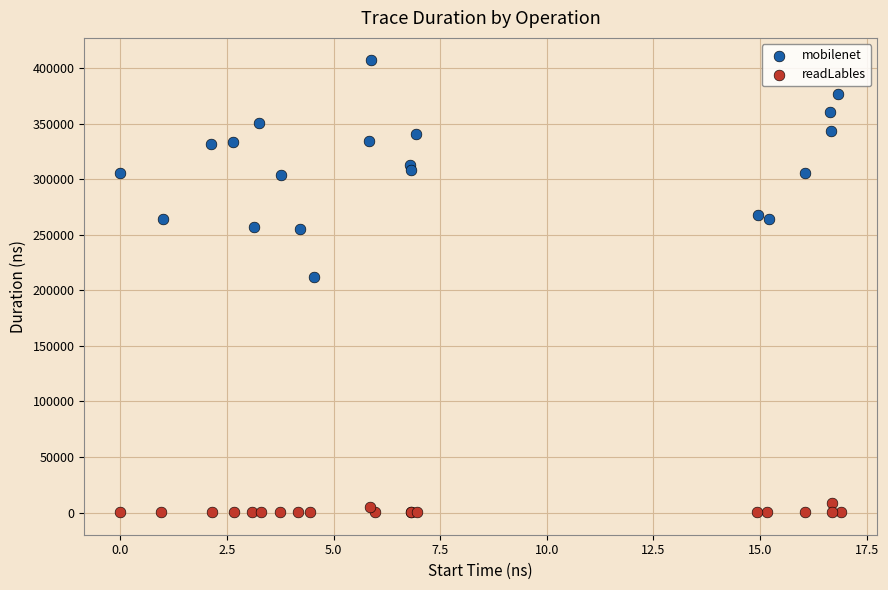

Which series contains the lowest Y value?

readLables